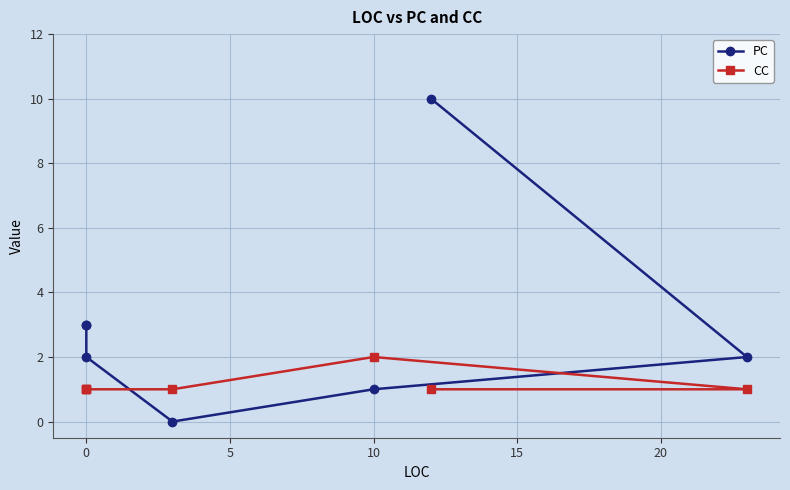

What is the value of the PC point at the 6th from the left?

2